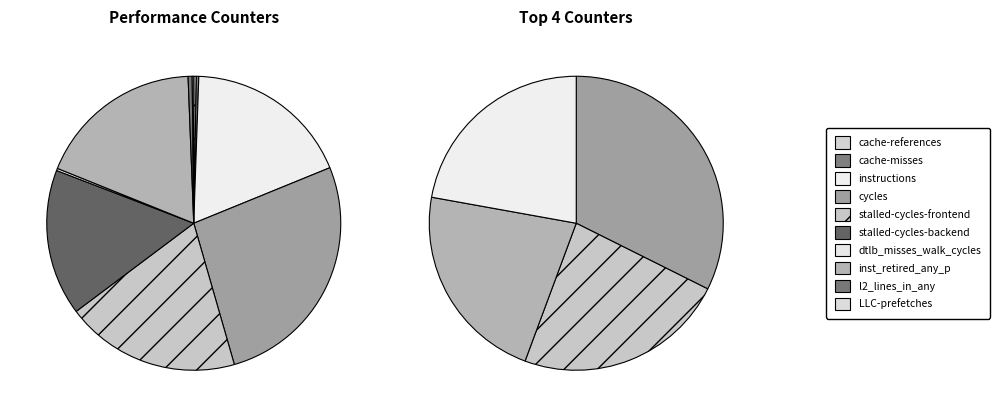

How many slices are in this pie chart?

10